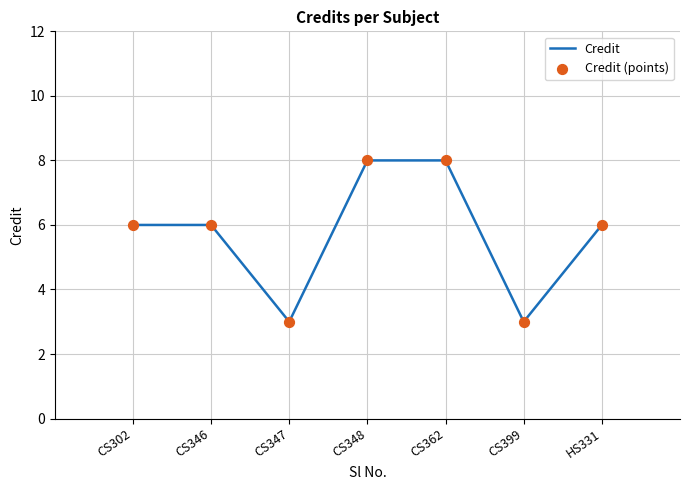

At which category does the data reach its first local valley?

CS347